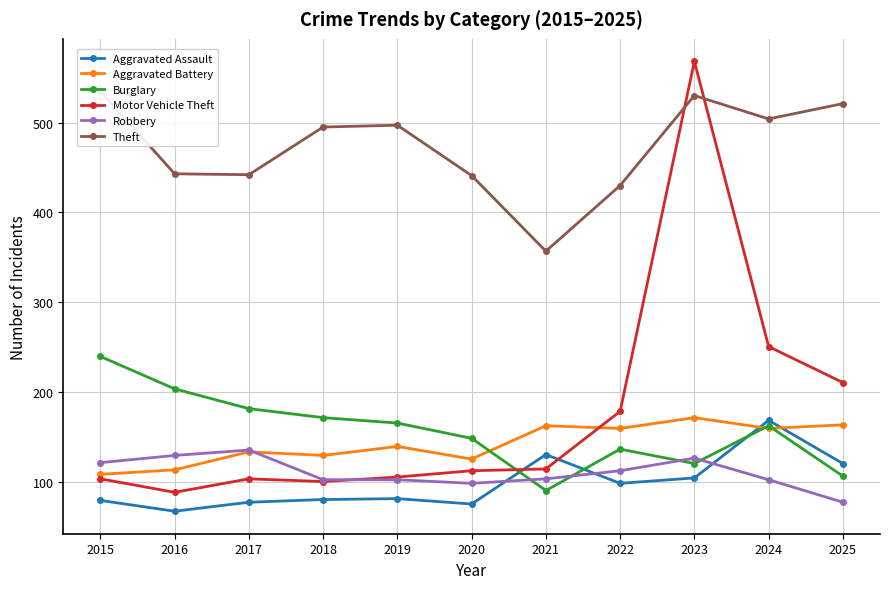

True or false: Burglary has a value of 240 at 2015.

True